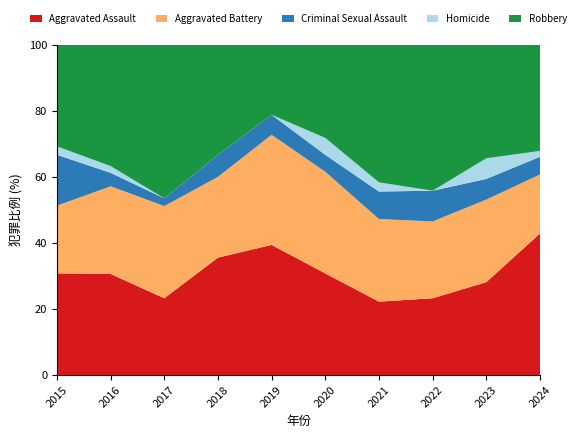

What is the minimum value for Aggravated Assault?

22.2